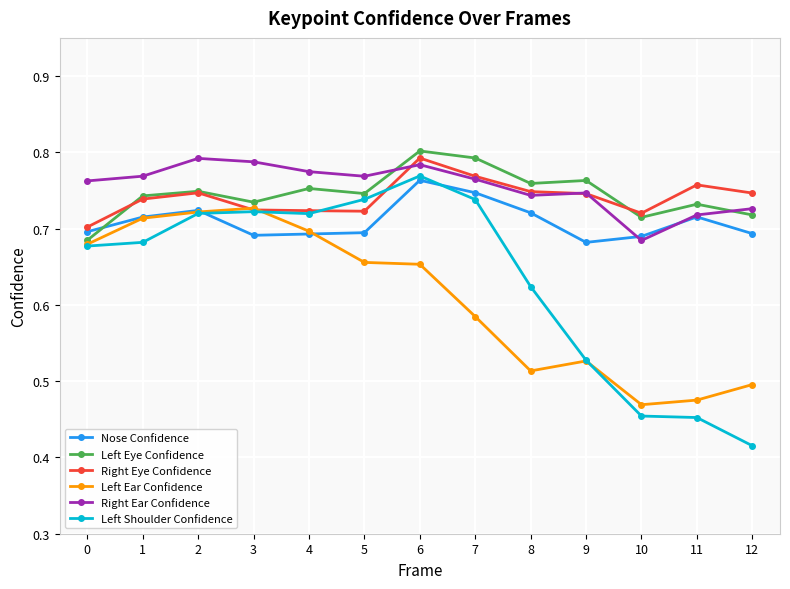

Which category has the highest value across all series?

6